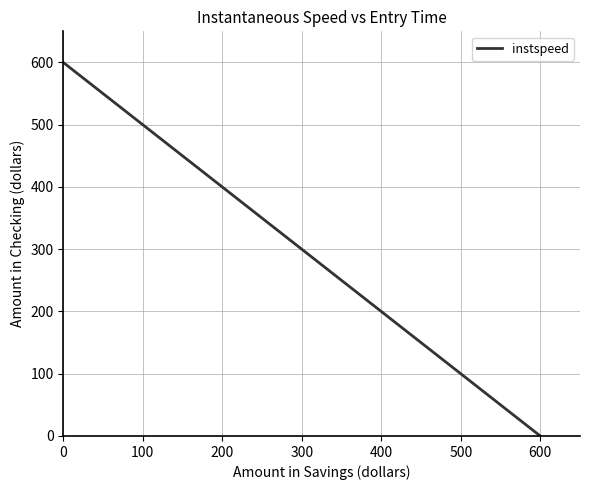

Count the values in the range 0 to 600.

2